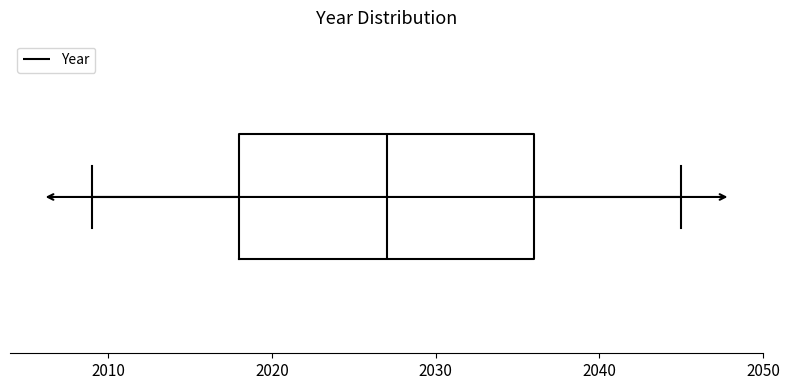

Transcribe this box plot: give where the median line is, the range the box spans, and where the two whiskers end, as read against the x-axis. The values are not printed on the chart, so give them approximately, as read against the axis.

median 2027, box 2018 to 2036, whiskers 2009 to 2045